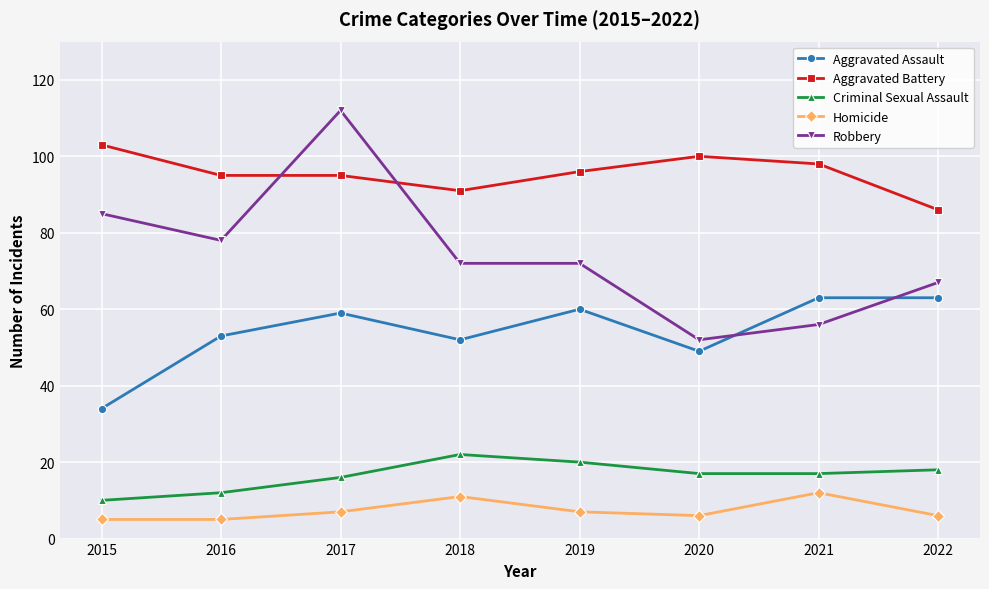

What are all the series names shown in the legend?

Aggravated Assault, Aggravated Battery, Criminal Sexual Assault, Homicide, Robbery